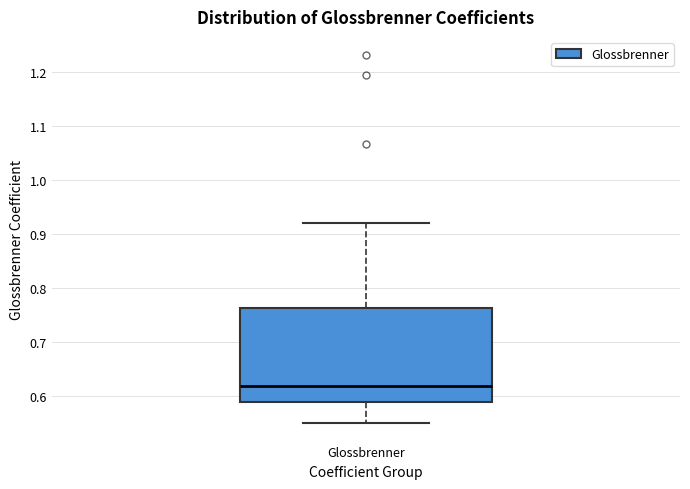

Read this box plot against the y-axis: the position of the median line, the range covered by the box, and the ends of both whiskers. The values are not printed on the chart, so give them approximately, as read against the axis.

median 0.62, box 0.59 to 0.76, whiskers 0.55 to 0.92